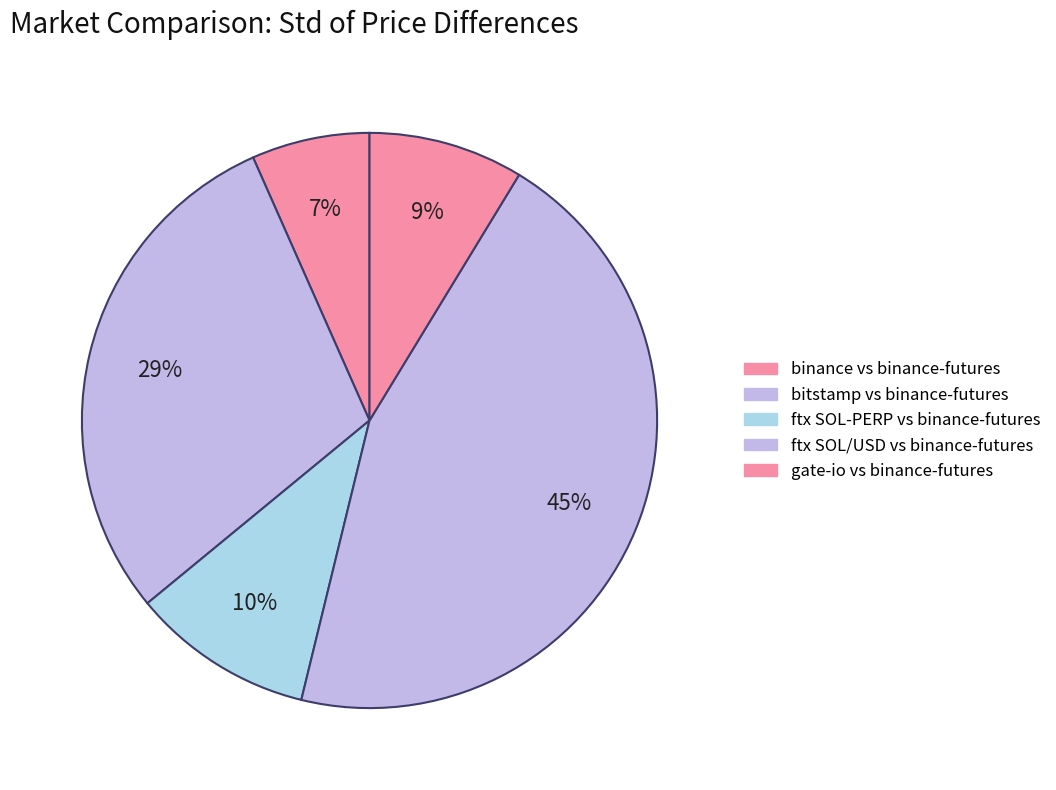

Count the number of slices in the pie.

5